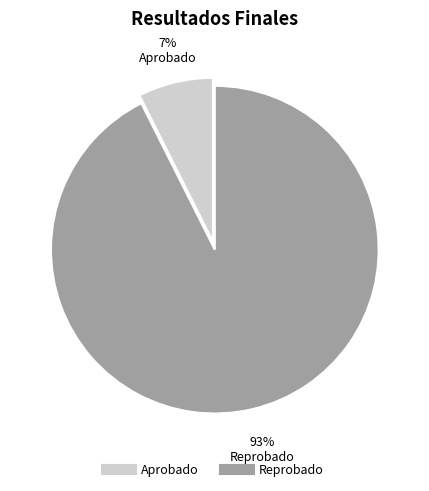

Rank the categories by value from highest to lowest.

Reprobado, Aprobado